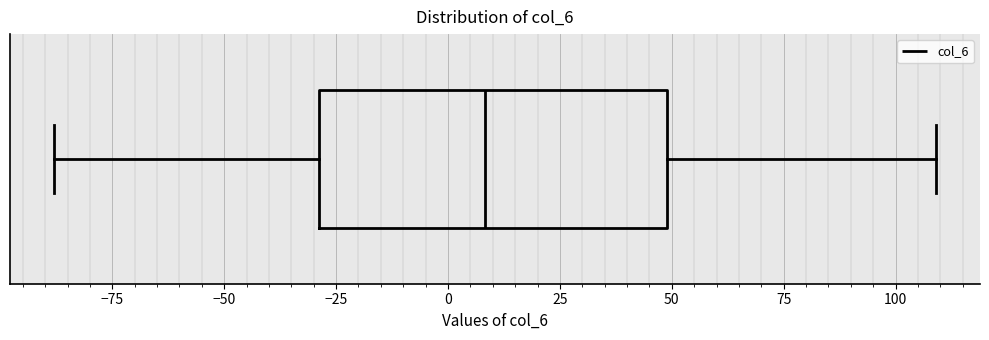

Transcribe this box plot: give where the median line is, the range the box spans, and where the two whiskers end, as read against the x-axis. The values are not printed on the chart, so give them approximately, as read against the axis.

median 10, box -30 to 50, whiskers -90 to 110